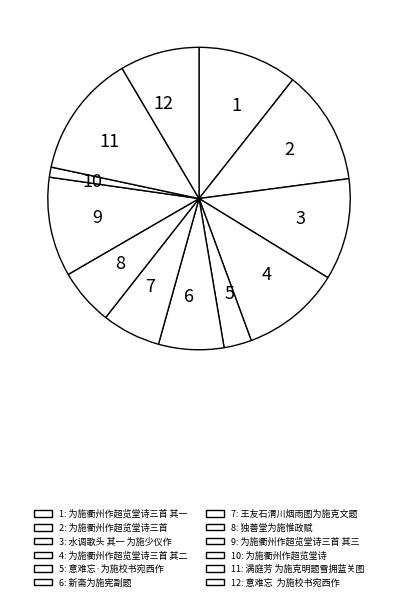

Which slice is the smallest?

10